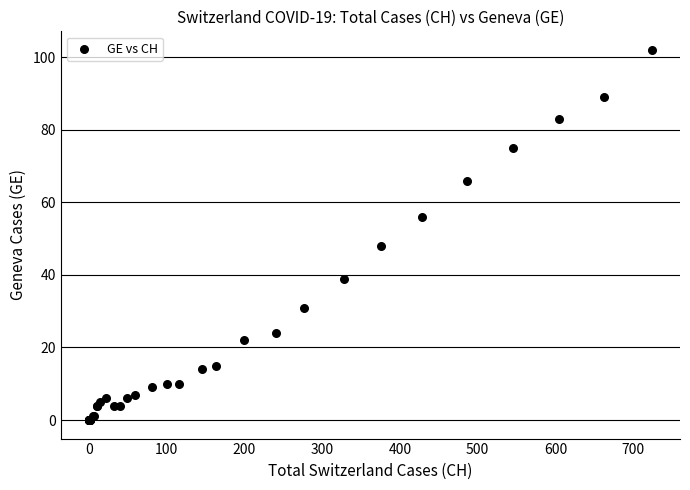

What Y value in the scatter plot is closest to 51?

48